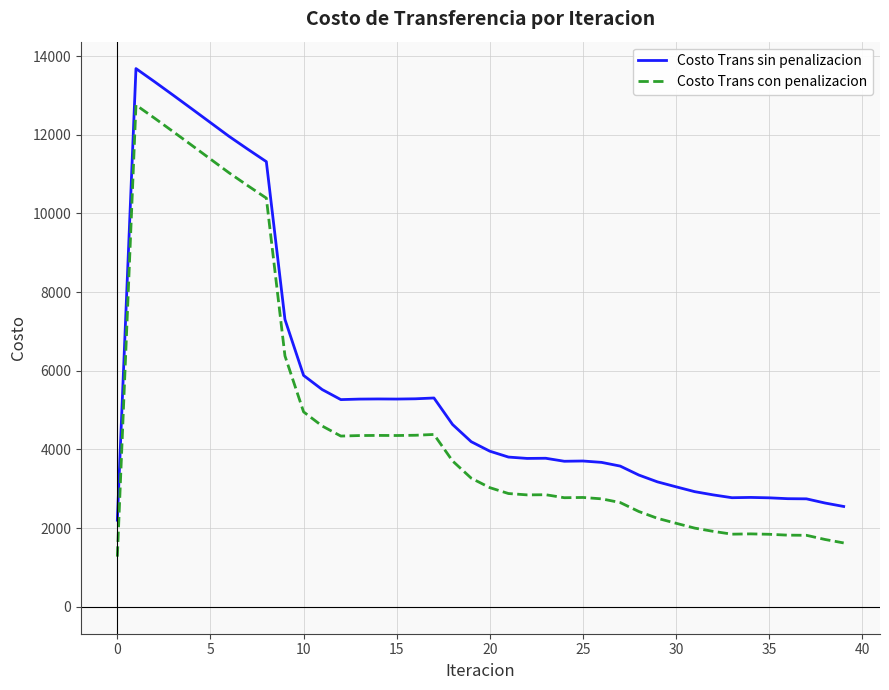

What is the difference between the maximum and minimum values in the Costo Trans con penalizacion series?

11478.3